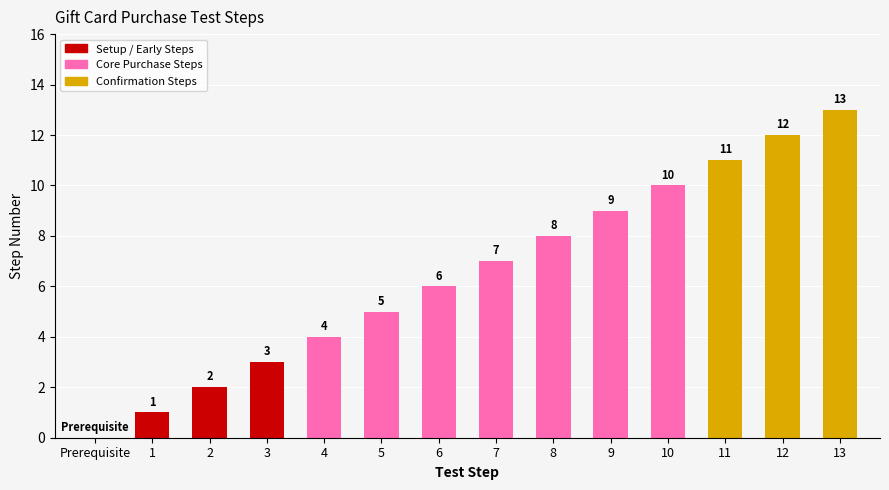

How many values are above zero?

13